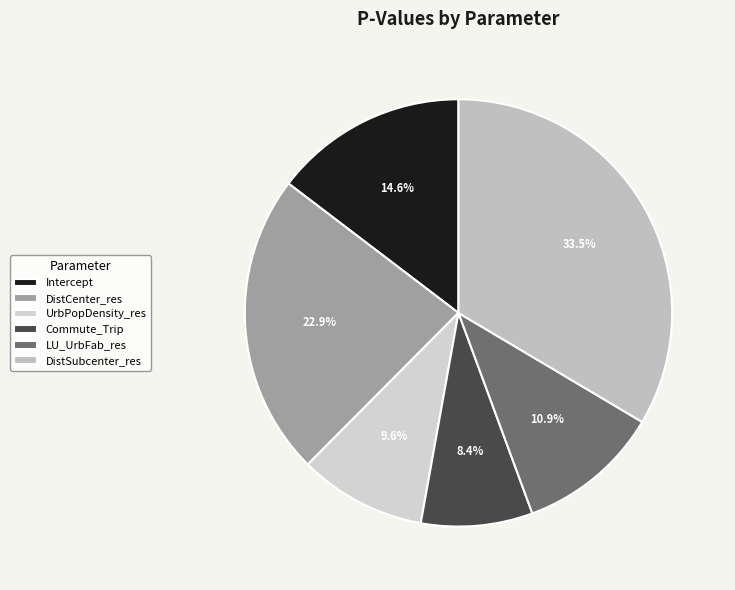

Does Commute_Trip account for over 50% of the chart?

No